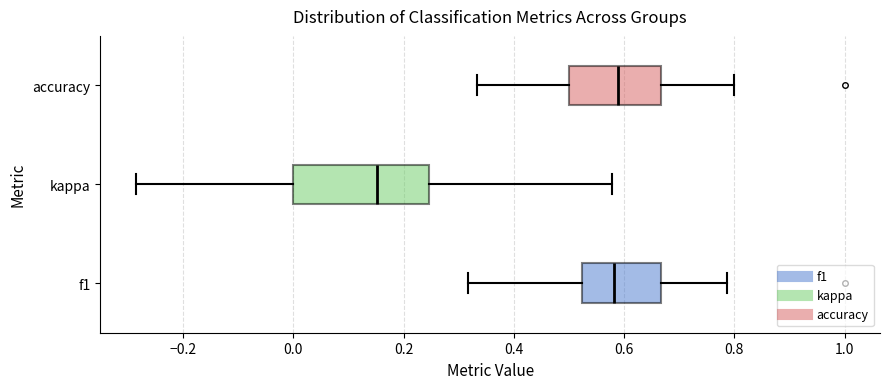

Which box is the widest, from its left edge to its right edge?

kappa